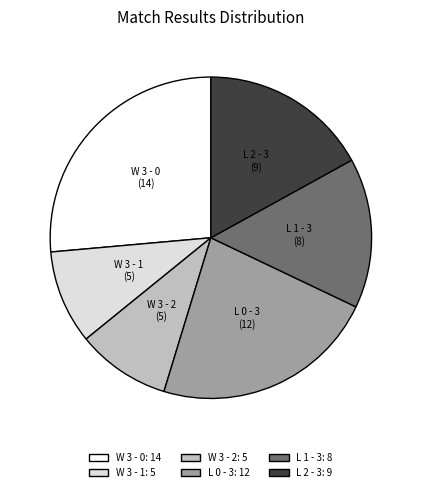

Does W 3 - 1 account for over 50% of the chart?

No